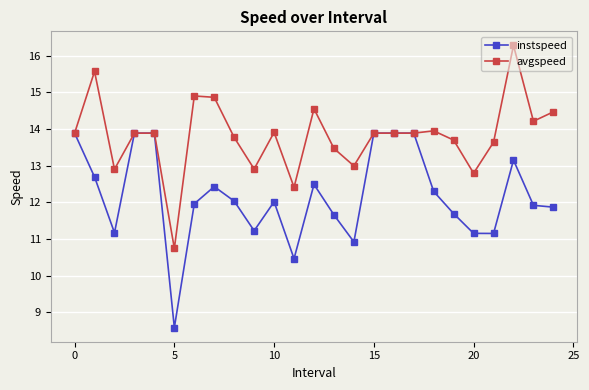

List the series in order of their overall mean, highest first.

avgspeed, instspeed